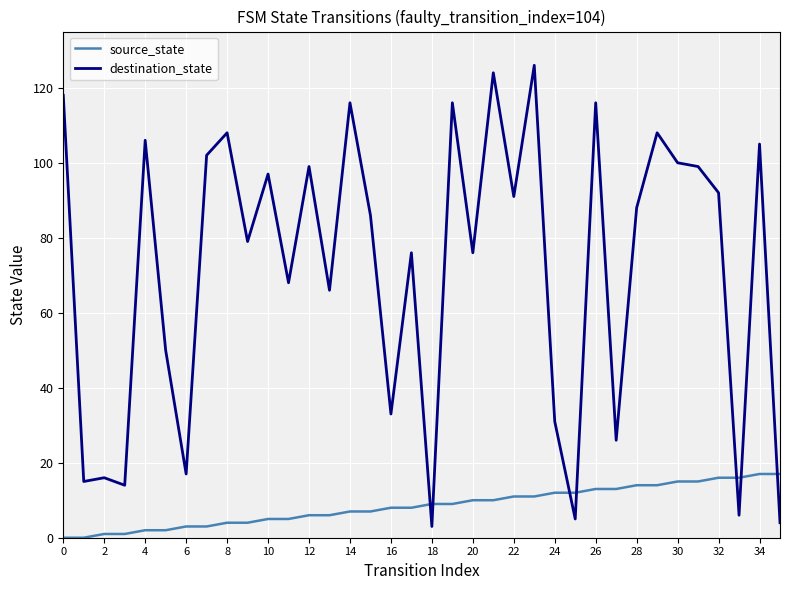

Which series has the largest range (max minus min)?

destination_state